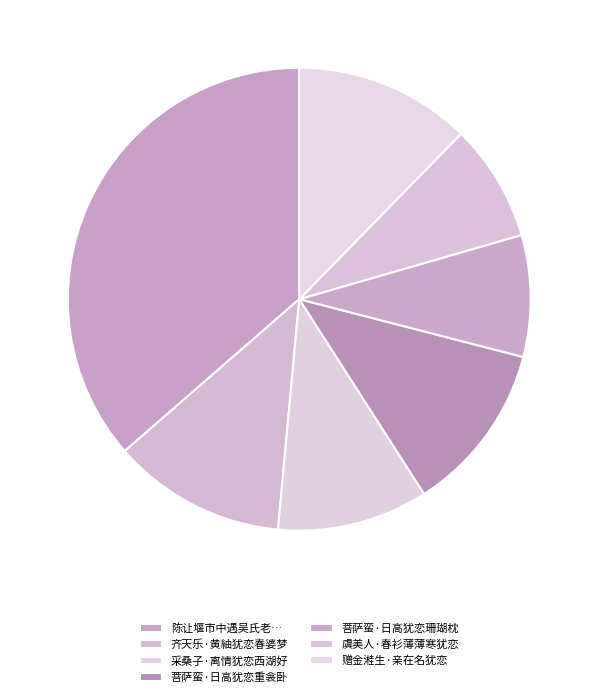

Is there a majority slice in this chart?

No